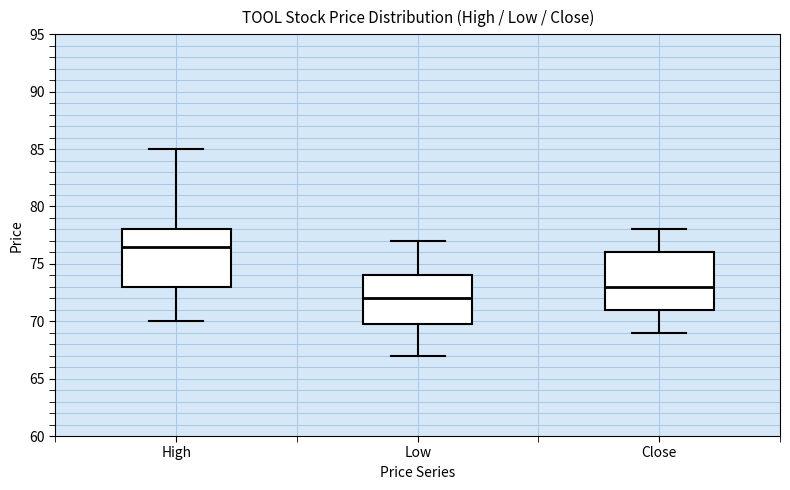

Reading left to right, transcribe this box plot: for each box, give where its median line is, the range the box spans, and where its two whiskers end, as read against the y-axis. The values are not printed on the chart, so give them approximately, as read against the axis.

High: median 76.5, box 73.0 to 78.0, whiskers 70.0 to 85.0
Low: median 72.0, box 70.0 to 74.0, whiskers 67.0 to 77.0
Close: median 73.0, box 71.0 to 76.0, whiskers 69.0 to 78.0